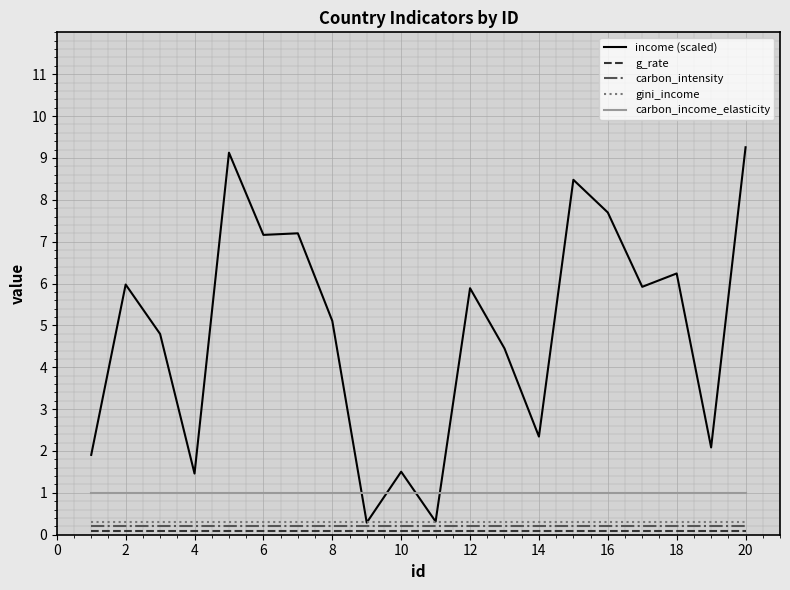

Which series has the widest spread of values?

income (scaled)